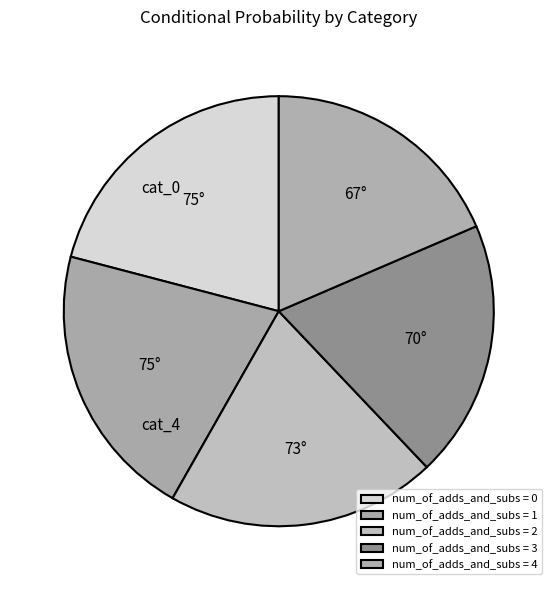

How many segments does this pie chart have?

5